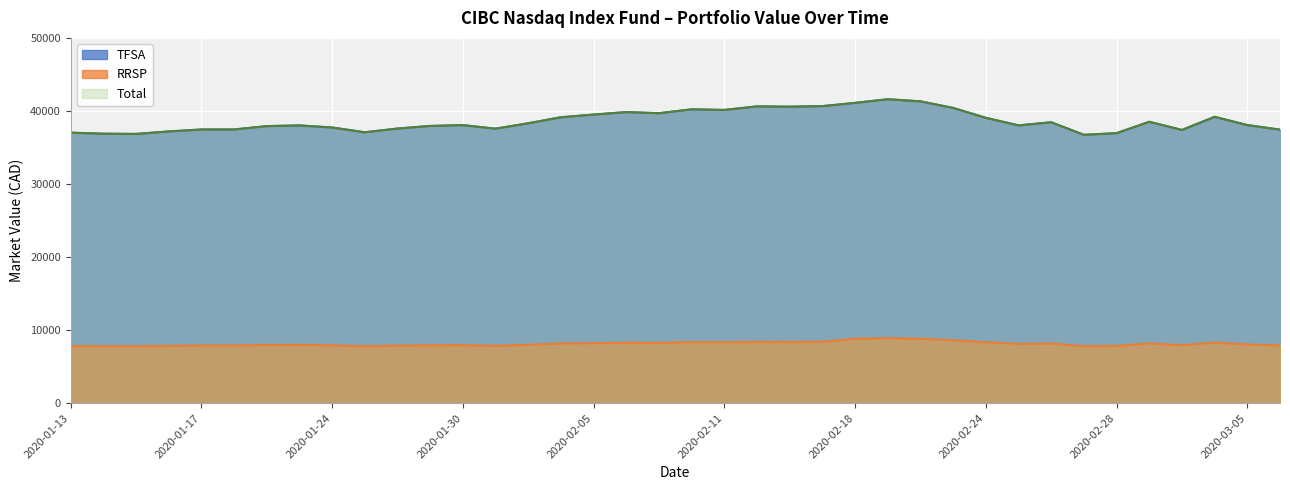

Reading left to right, transcribe all the data shown in this chart.

TFSA: 37025.2	36881.0	36849.2	37189.1	37459.1	37460.0	37920.1	38013.7	37731.9	37075.1	37587.1	37943.4	38054.6	37569.5	38310.6	39130.7	39500.0	39838.8	39686.7	40216.2	40135.1	40621.5	40579.6	40655.8	41102.7	41600.1	41311.4	40411.2	39057.1	38019.6	38446.6	36729.9	36954.2	38511.9	37393.9	39193.0	38063.5	37435.8
RRSP: 7800.0	7769.6	7762.9	7834.5	7891.4	7891.6	7946.4	7966.0	7907.0	7769.3	7876.6	7909.4	7932.6	7831.4	7985.9	8156.9	8192.2	8262.4	8230.9	8340.7	8323.9	8383.3	8374.6	8390.4	8800.0	8863.7	8802.2	8610.4	8321.9	8100.8	8149.2	7785.3	7832.8	8163.0	7926.1	8265.0	8026.8	7894.4
Total: 37025.2	36881.0	36849.2	37189.1	37459.1	37460.0	37920.1	38013.7	37731.9	37075.1	37587.1	37943.4	38054.6	37569.5	38310.6	39130.7	39500.0	39838.8	39686.7	40216.2	40135.1	40621.5	40579.6	40655.8	41102.7	41600.1	41311.4	40411.2	39057.1	38019.6	38446.6	36729.9	36954.2	38511.9	37393.9	39193.0	38063.5	37435.8